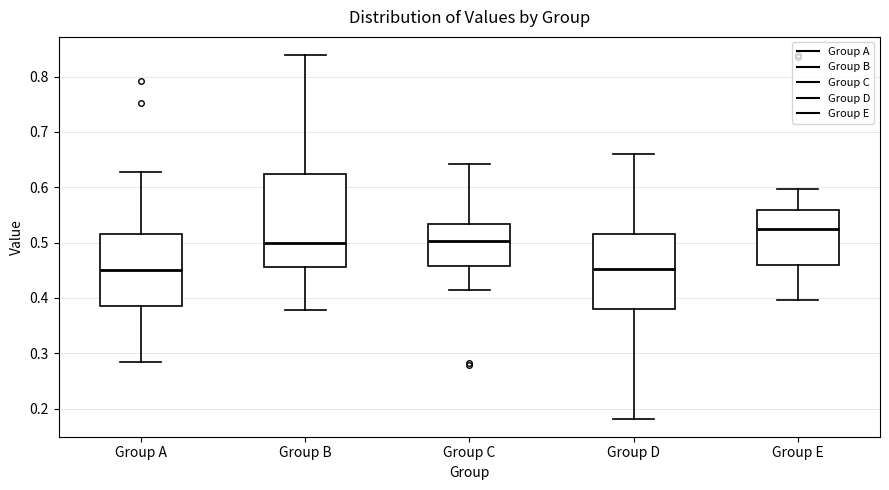

Reading left to right, transcribe this box plot: for each box, give where its median line is, the range the box spans, and where its two whiskers end, as read against the y-axis. The values are not printed on the chart, so give them approximately, as read against the axis.

Group A: median 0.45, box 0.39 to 0.51, whiskers 0.28 to 0.63
Group B: median 0.50, box 0.46 to 0.62, whiskers 0.38 to 0.84
Group C: median 0.50, box 0.46 to 0.53, whiskers 0.41 to 0.64
Group D: median 0.45, box 0.38 to 0.52, whiskers 0.18 to 0.66
Group E: median 0.52, box 0.46 to 0.56, whiskers 0.40 to 0.60